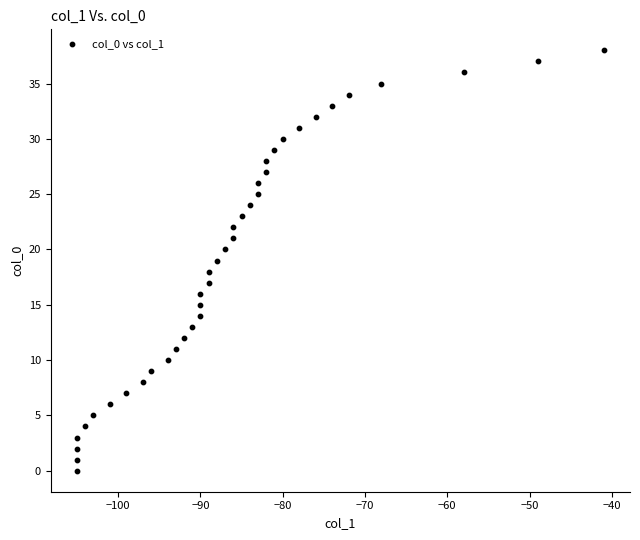

What is the range of X values (max minus min)?

64